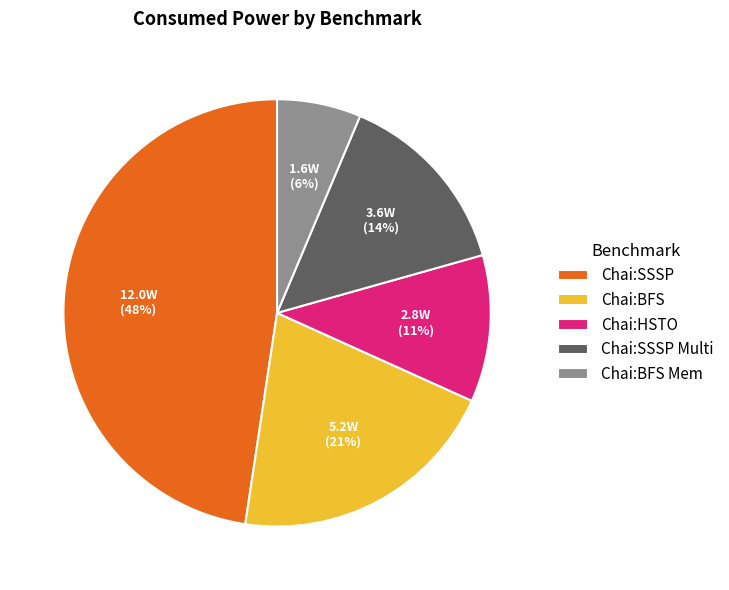

Do Chai:BFS Mem and Chai:BFS together represent more than half of the pie?

No